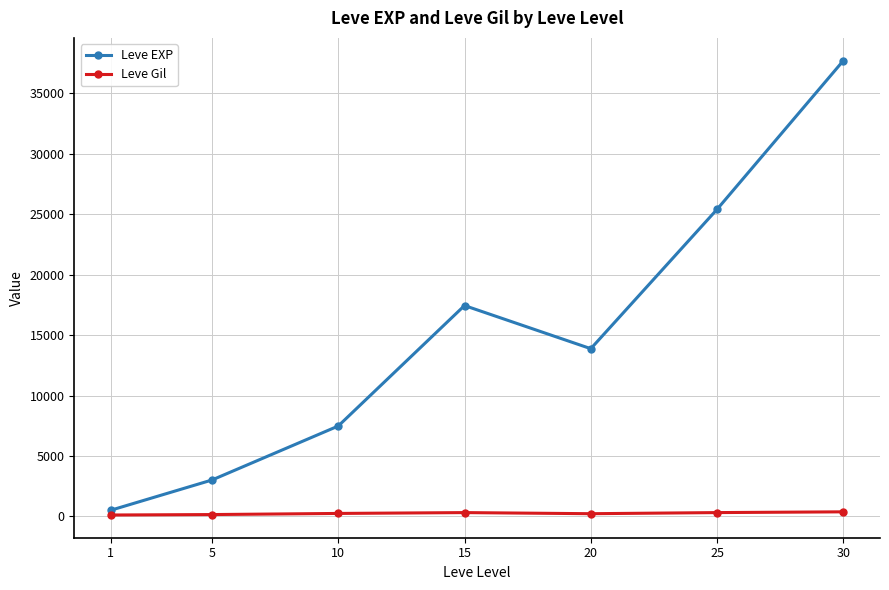

Rank the series by their maximum value, from lowest to highest.

Leve Gil, Leve EXP